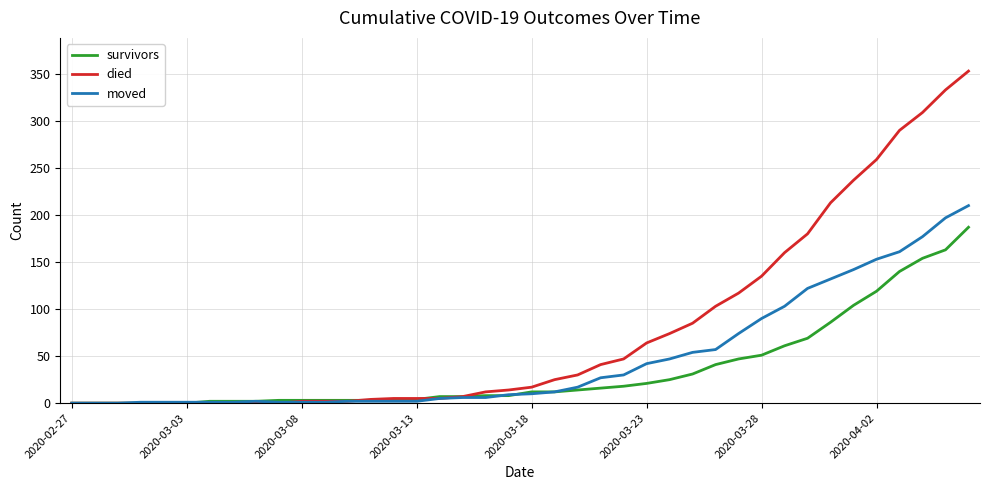

List the series in order of their overall mean, lowest first.

survivors, moved, died